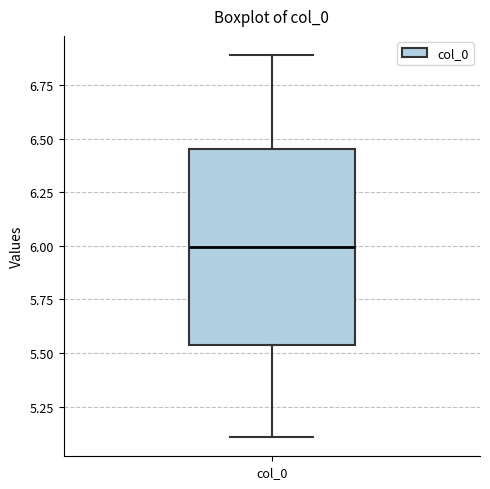

Where does the lower whisker of the box for col_0 end on the y-axis? The values are not printed on the chart, so give them approximately, as read against the axis.

5.10